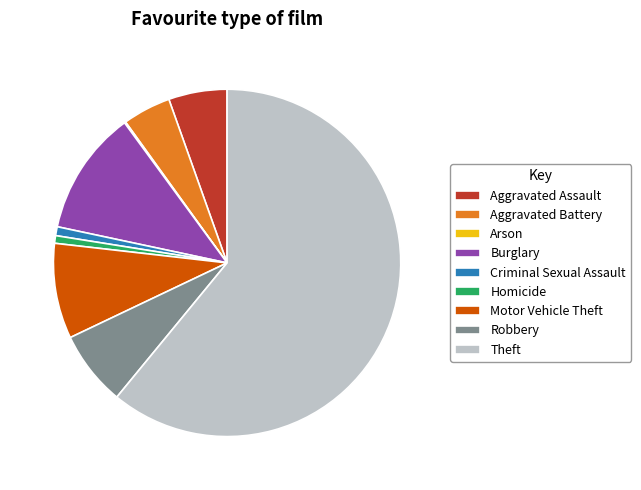

Which slice is the largest?

Theft